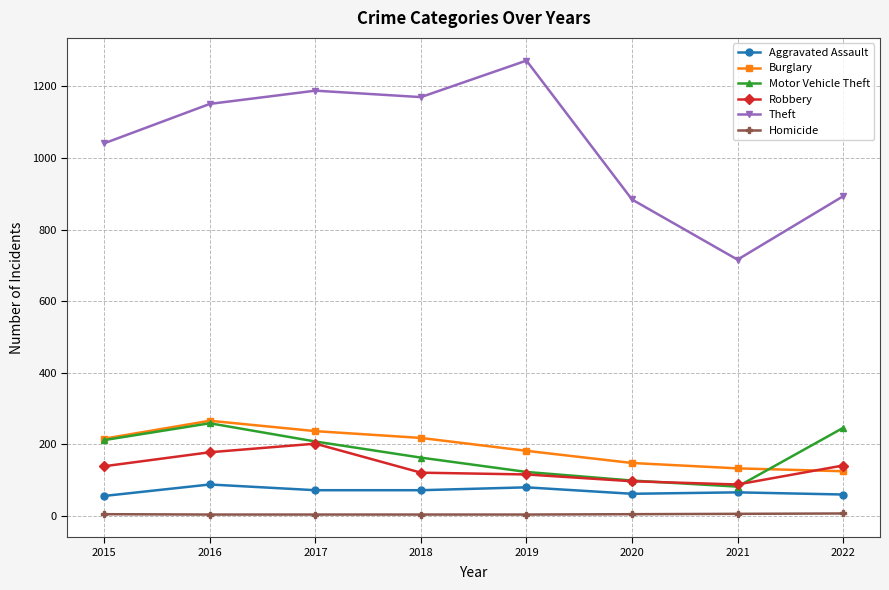

How many data points does each series have?

8